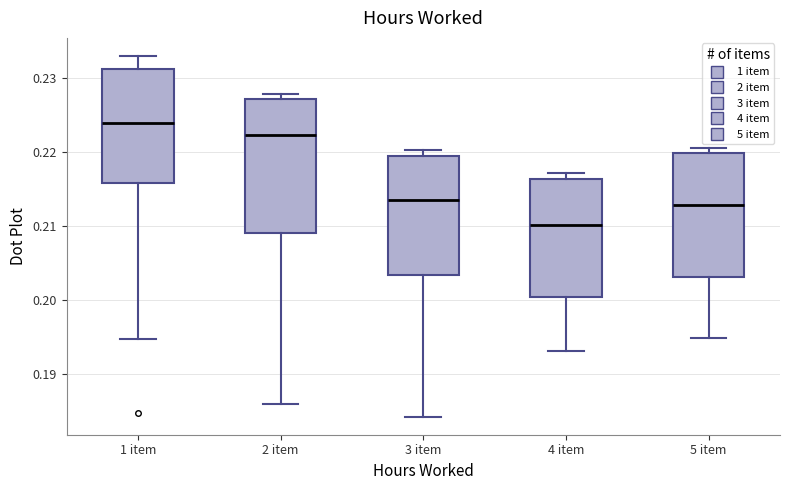

Reading left to right, transcribe this box plot: for each box, give where its median line is, the range the box spans, and where its two whiskers end, as read against the y-axis. The values are not printed on the chart, so give them approximately, as read against the axis.

1 item: median 0.224, box 0.216 to 0.231, whiskers 0.195 to 0.233
2 item: median 0.222, box 0.209 to 0.227, whiskers 0.186 to 0.228
3 item: median 0.213, box 0.203 to 0.220, whiskers 0.184 to 0.220 (just above the box's upper edge)
4 item: median 0.210, box 0.200 to 0.216, whiskers 0.193 to 0.217
5 item: median 0.213, box 0.203 to 0.220, whiskers 0.195 to 0.221